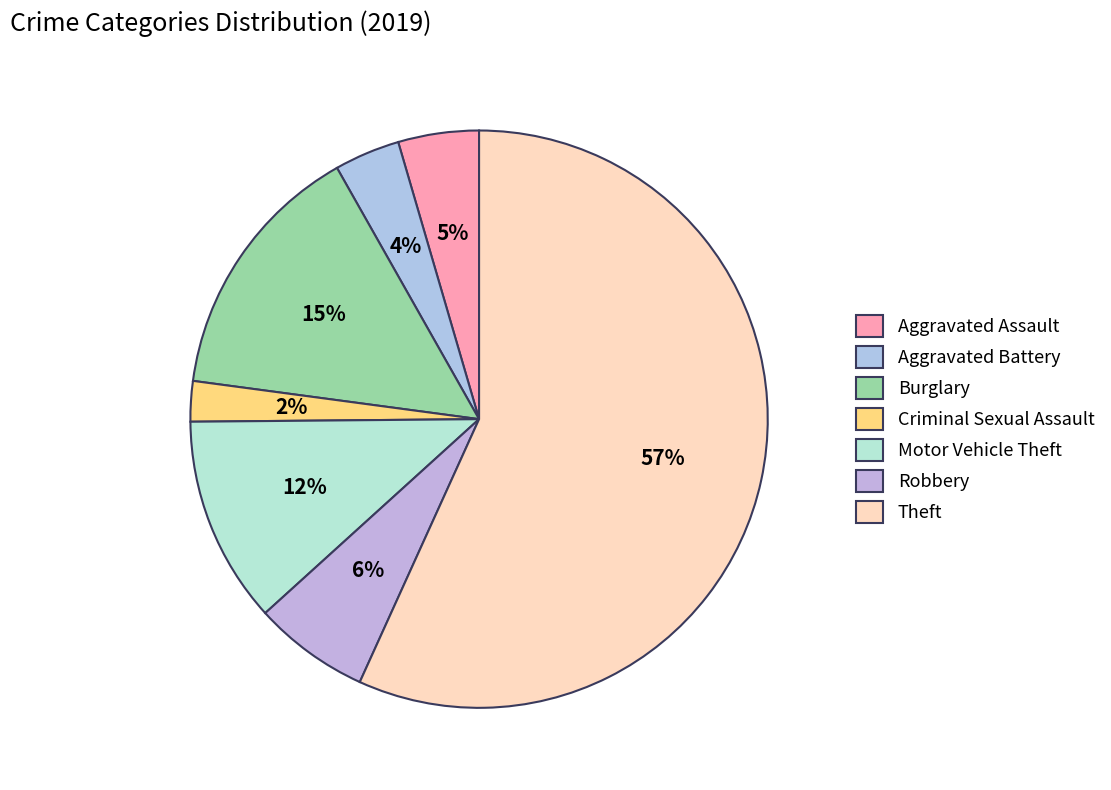

How many segments does this pie chart have?

7